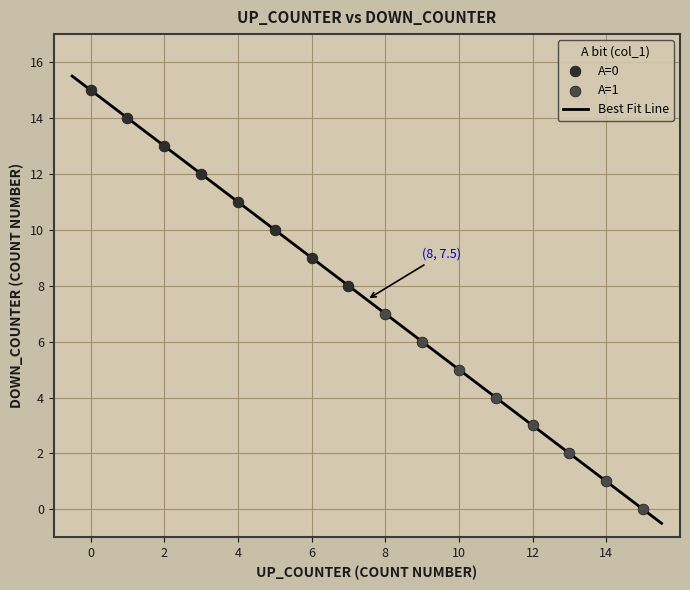

Which series reaches the maximum Y coordinate?

A=0